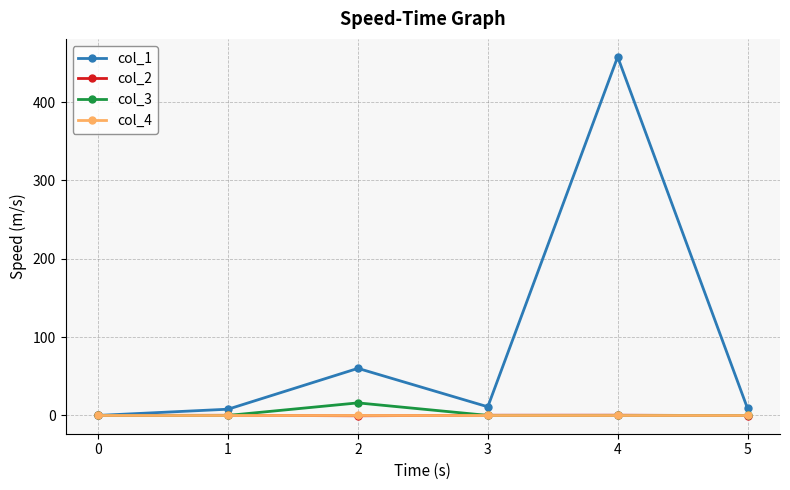

How many data points does each series have?

6